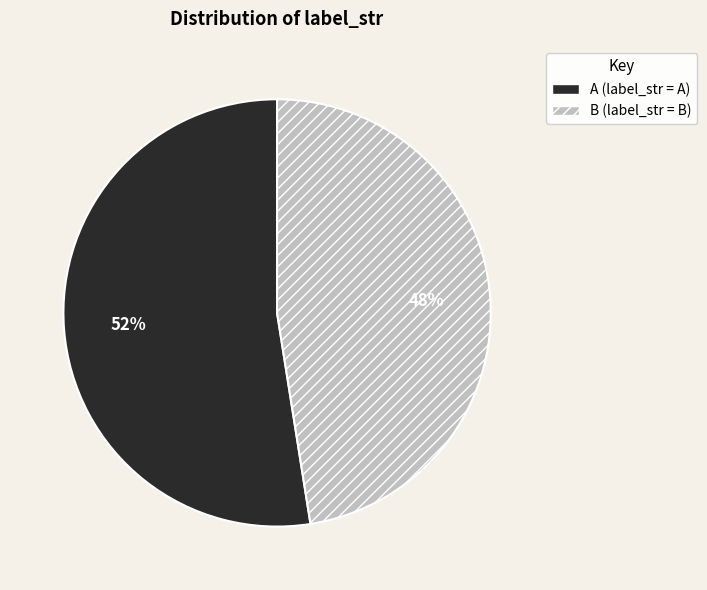

Count the number of slices in the pie.

2